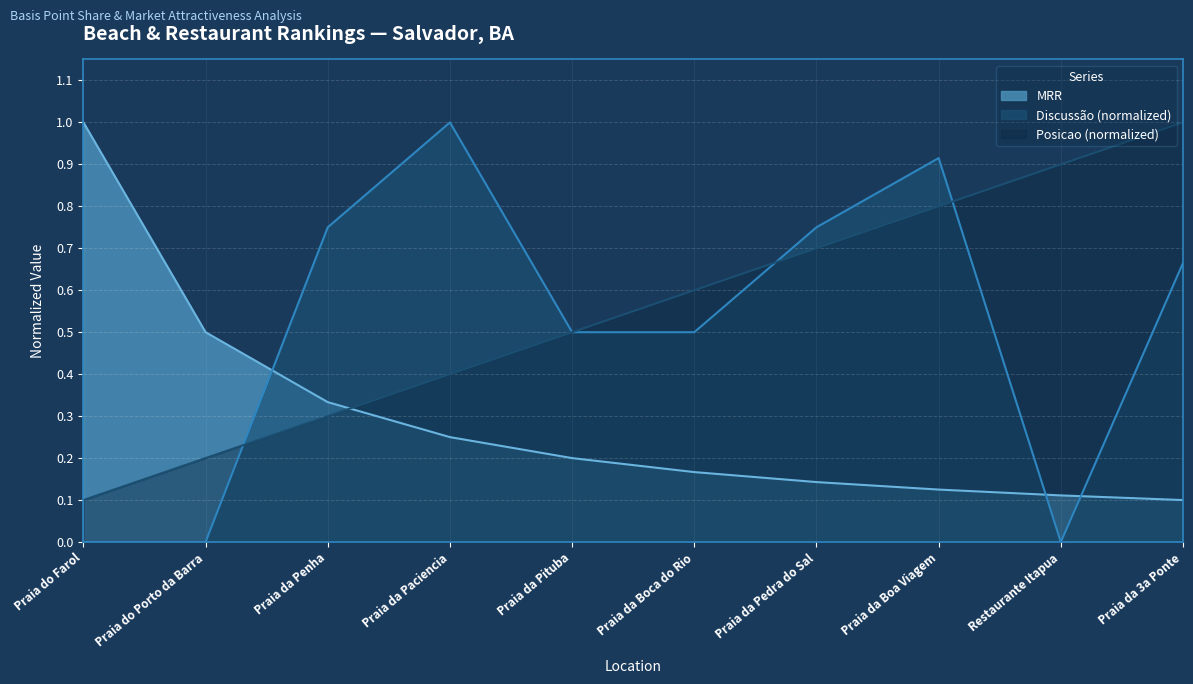

What are all the series names shown in the legend?

MRR, Discussão (normalized), Posicao (normalized)